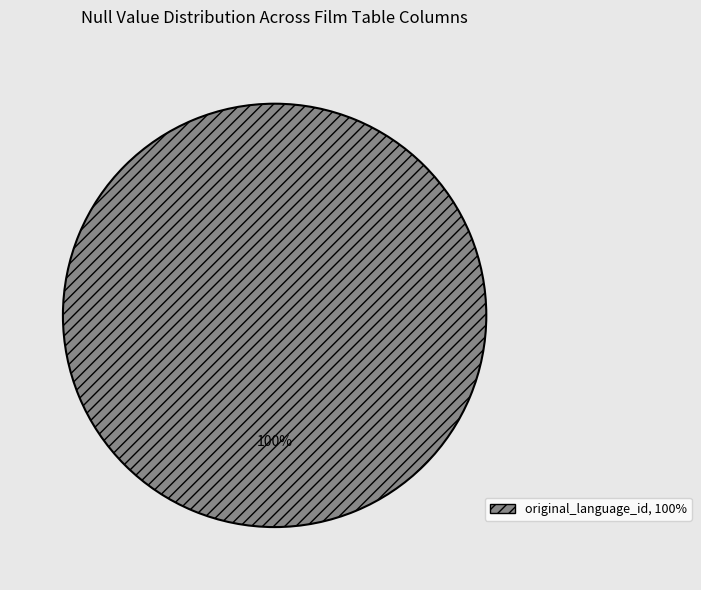

Which slice represents more than half of the pie?

original_language_id, 100%